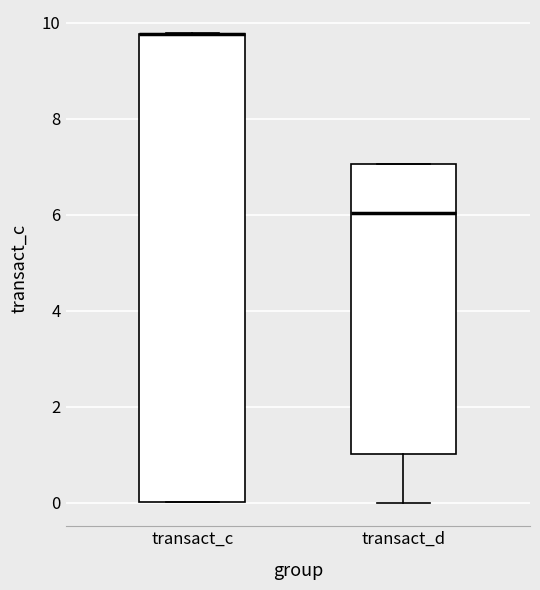

Reading left to right, transcribe this box plot: for each box, give where its median line is, the range the box spans, and where its two whiskers end, as read against the y-axis. The values are not printed on the chart, so give them approximately, as read against the axis.

transact_c: median 9.8 (drawn on the box's upper edge), box 0.0 to 9.8, whiskers 0.0 to 9.8
transact_d: median 6.0, box 1.0 to 7.0, whiskers 0.0 to 7.0